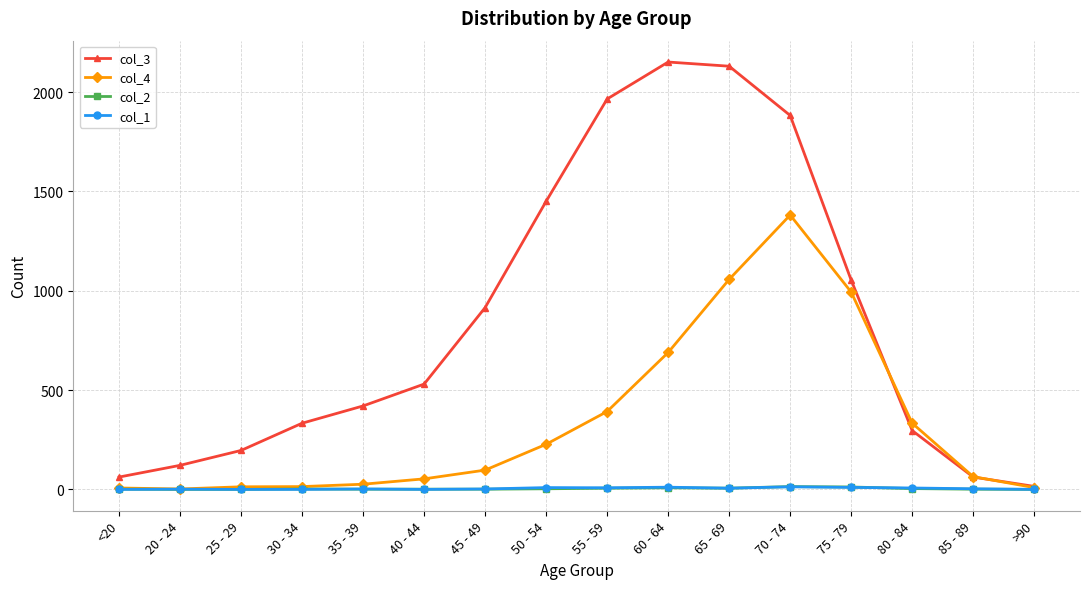

Which series has the largest total across all categories?

col_3